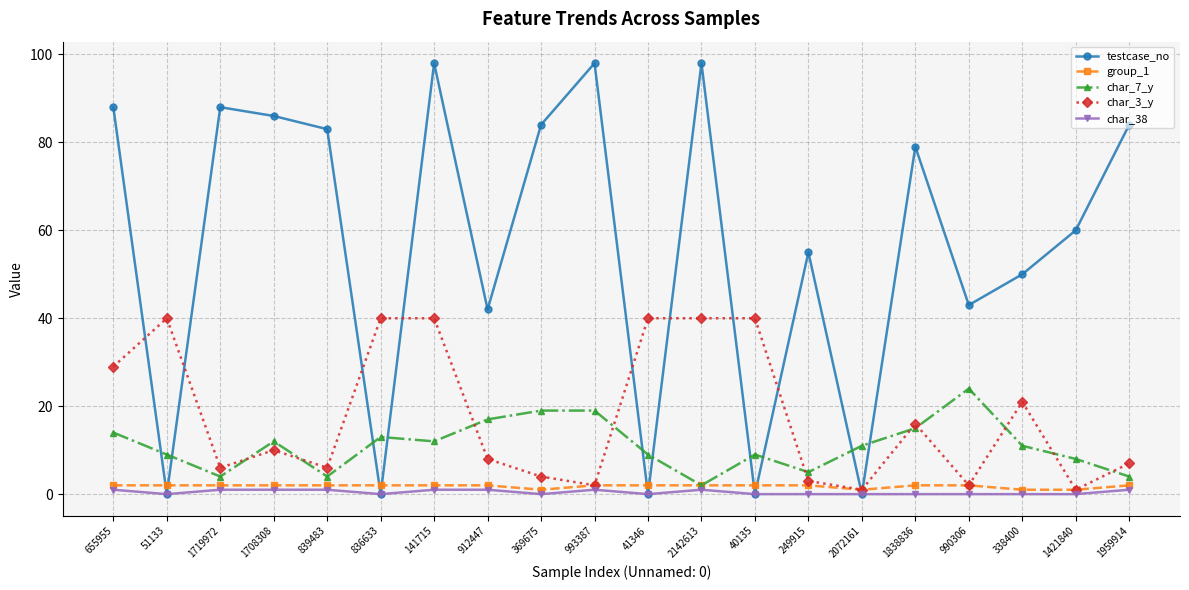

Reading left to right, transcribe all the data shown in this chart.

testcase_no: 655955=88	51133=0	1719972=88	1708308=86	839483=83	836633=0	141715=98	912447=42	369675=84	993387=98	41346=0	2142613=98	40135=0	249915=55	2072161=0	1838836=79	990306=43	338400=50	1421840=60	1959914=84
group_1: 655955=2	51133=2	1719972=2	1708308=2	839483=2	836633=2	141715=2	912447=2	369675=1	993387=2	41346=2	2142613=2	40135=2	249915=2	2072161=1	1838836=2	990306=2	338400=1	1421840=1	1959914=2
char_7_y: 655955=14	51133=9	1719972=4	1708308=12	839483=4	836633=13	141715=12	912447=17	369675=19	993387=19	41346=9	2142613=2	40135=9	249915=5	2072161=11	1838836=15	990306=24	338400=11	1421840=8	1959914=4
char_3_y: 655955=29	51133=40	1719972=6	1708308=10	839483=6	836633=40	141715=40	912447=8	369675=4	993387=2	41346=40	2142613=40	40135=40	249915=3	2072161=1	1838836=16	990306=2	338400=21	1421840=1	1959914=7
char_38: 655955=1	51133=0	1719972=1	1708308=1	839483=1	836633=0	141715=1	912447=1	369675=0	993387=1	41346=0	2142613=1	40135=0	249915=0	2072161=0	1838836=0	990306=0	338400=0	1421840=0	1959914=1